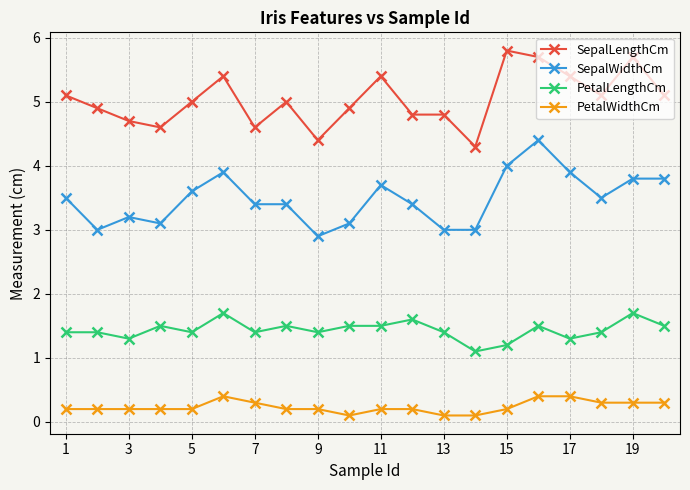

List the series in order of their peak value, highest first.

SepalLengthCm, SepalWidthCm, PetalLengthCm, PetalWidthCm